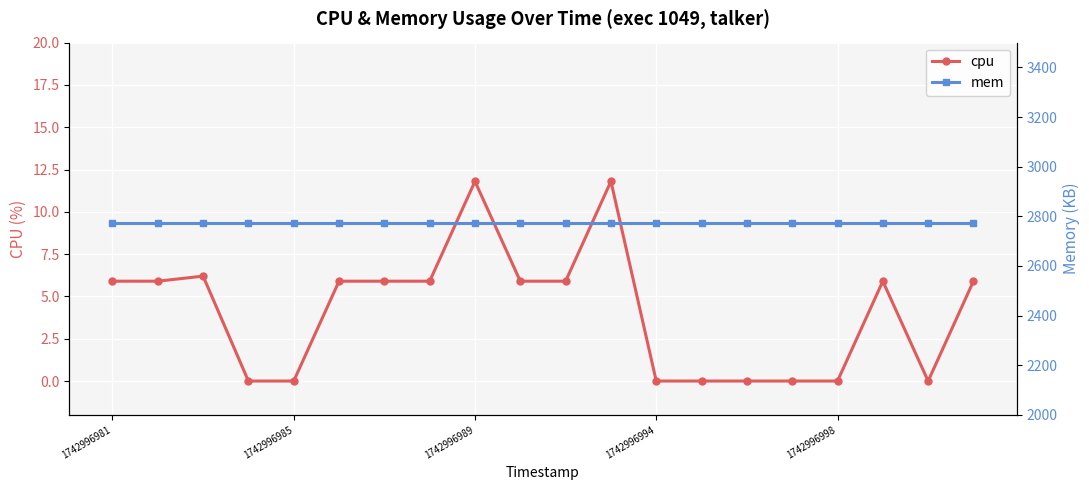

Rank the series by their average value, from highest to lowest.

mem, cpu